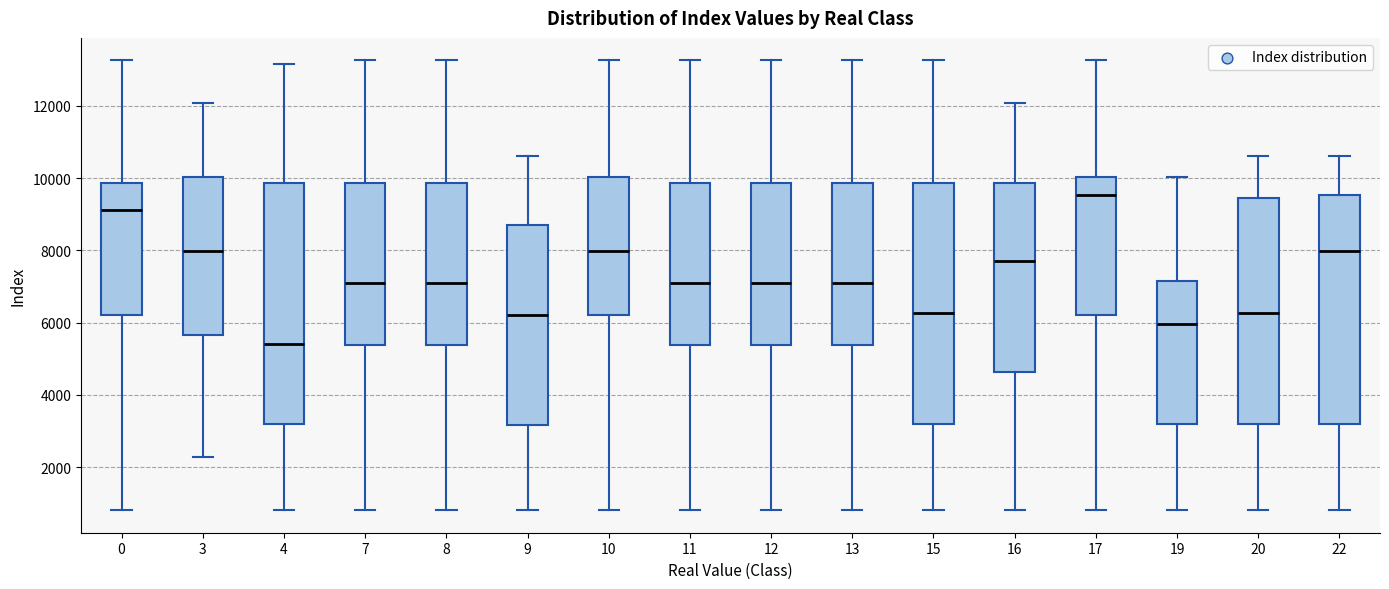

Which box has the lowest median line?

4